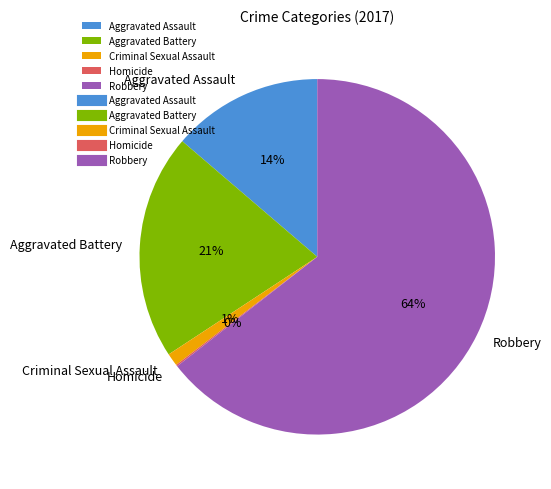

What percentage is the Aggravated Battery slice, to the nearest percent?

21%